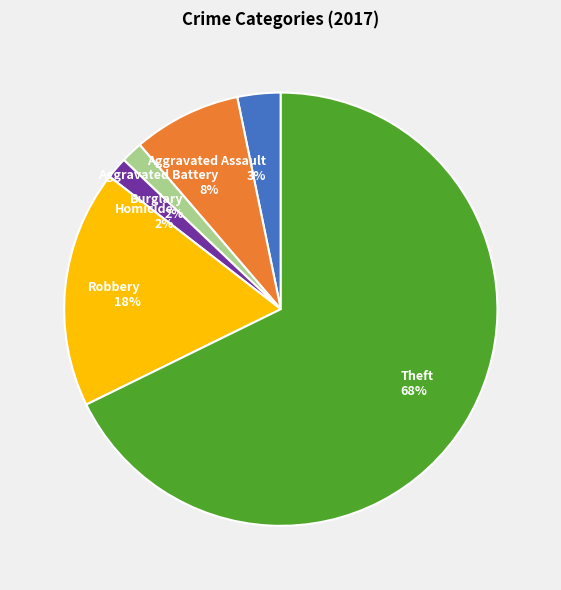

To the nearest percent, what percentage of the pie is Aggravated Battery 8%?

8%